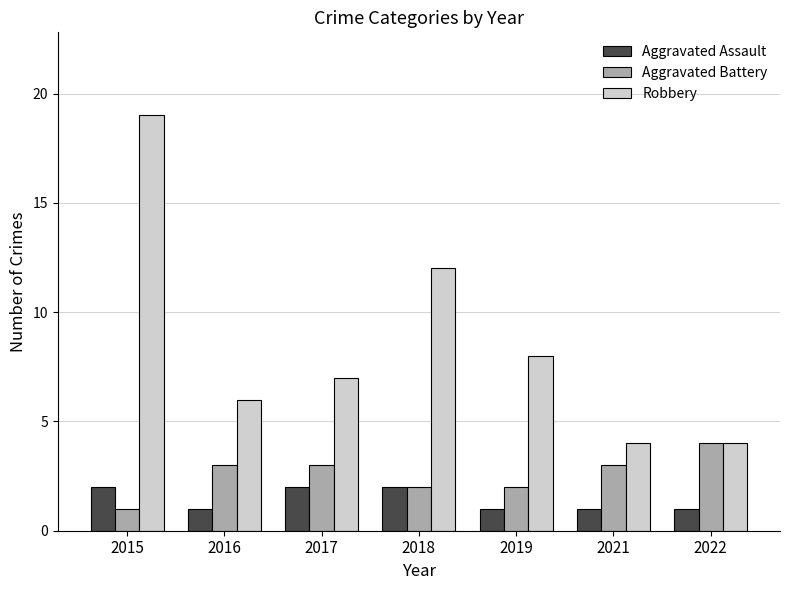

At which category is the sum across all series the highest?

2015